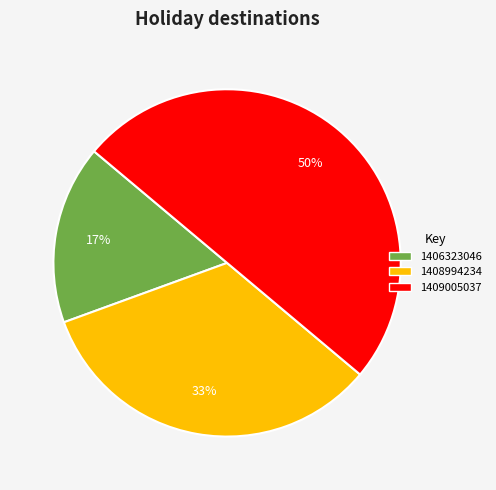

Count the number of slices in the pie.

3